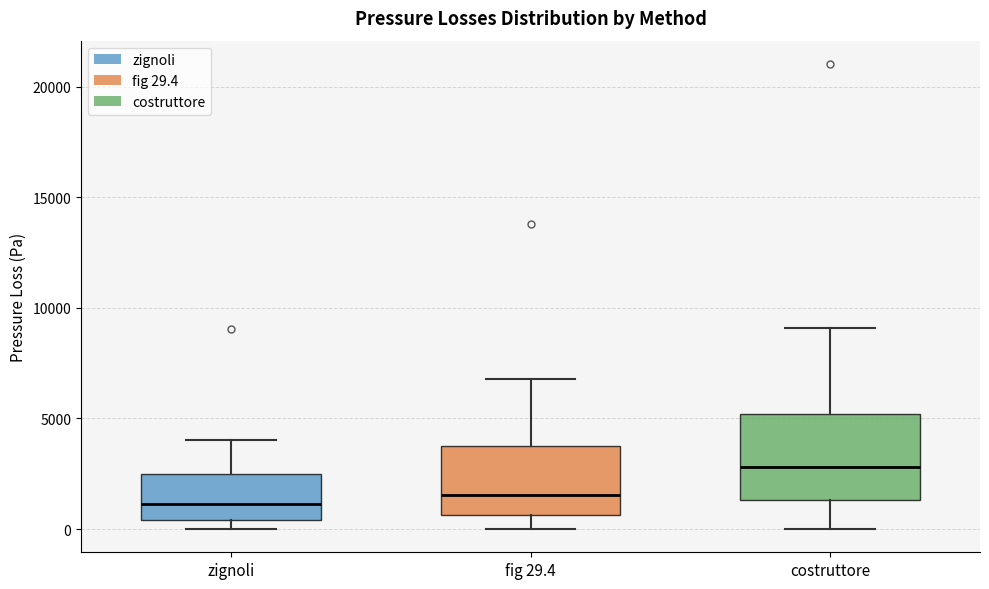

Where does the upper whisker of the box for fig 29.4 end on the y-axis? The values are not printed on the chart, so give them approximately, as read against the axis.

7000